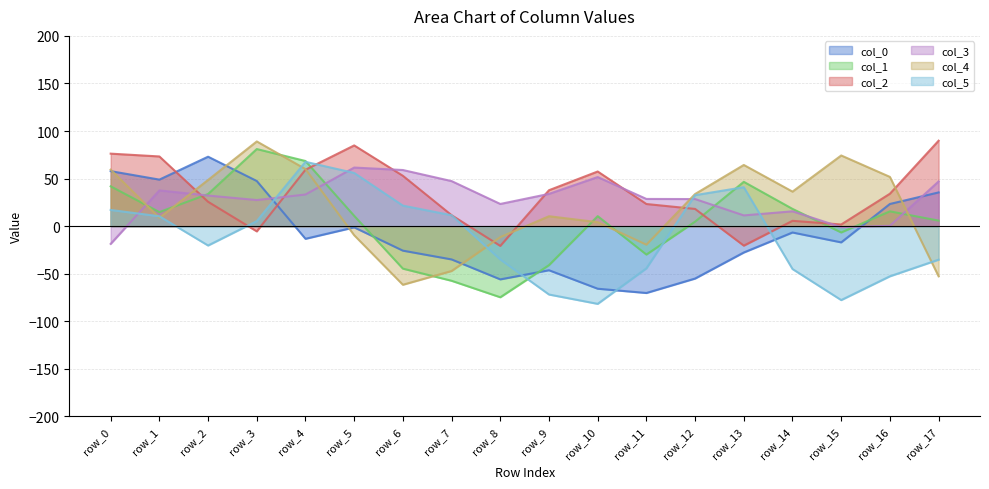

Does the chart have visible grid lines?

Yes